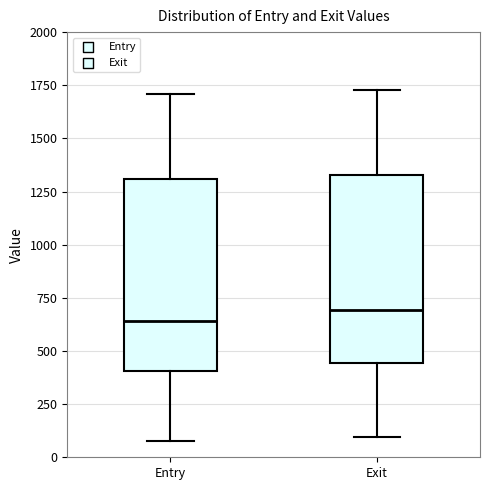

Where does the median line of the box for Entry sit on the y-axis? The values are not printed on the chart, so give them approximately, as read against the axis.

650